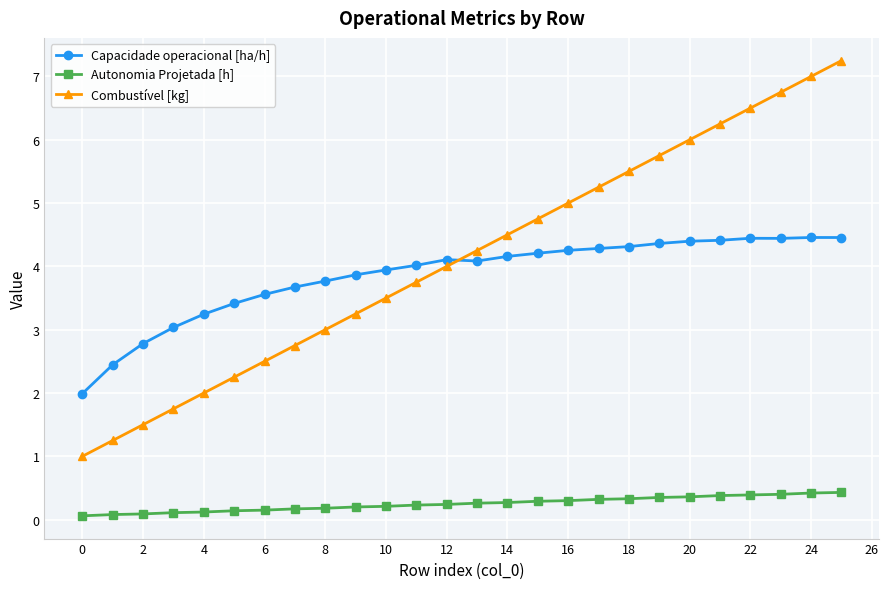

True or false: Capacidade operacional [ha/h] and Autonomia Projetada [h] intersect in this chart.

False